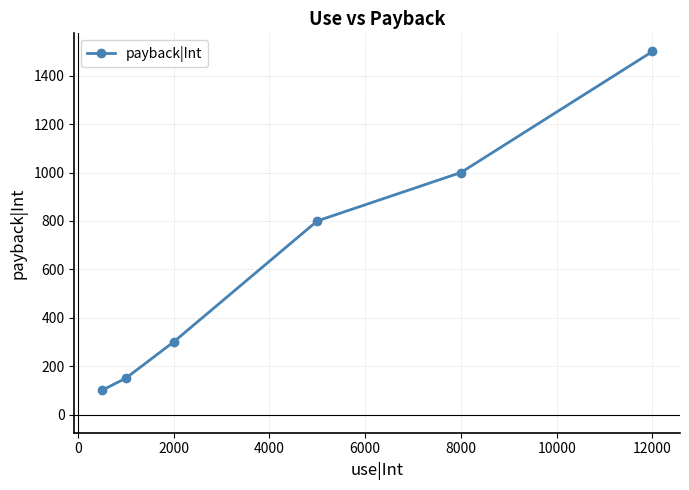

What is the difference between the second highest and second lowest values?

850